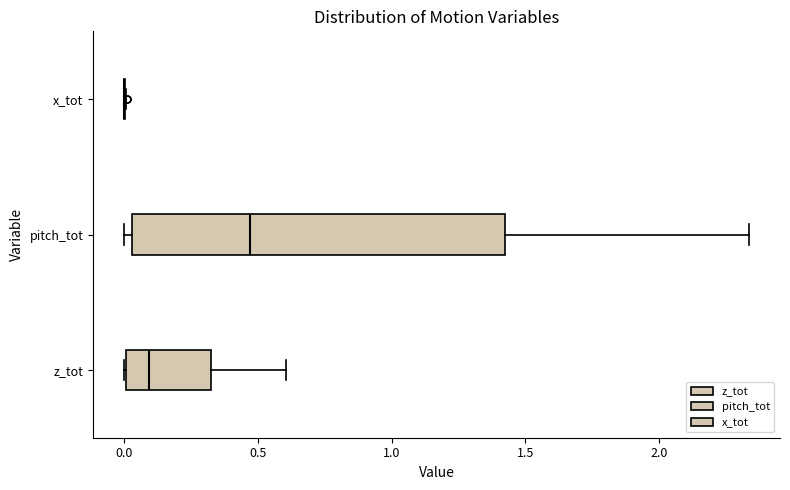

Comparing the boxes themselves (not the whiskers), which one is the widest?

pitch_tot